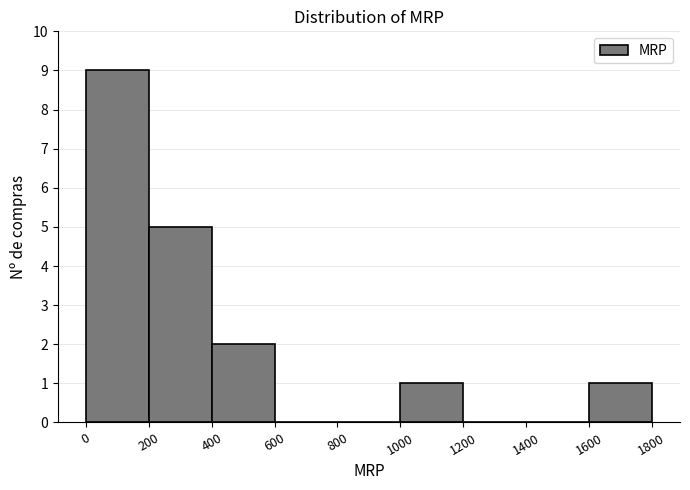

Reading left to right, transcribe this chart: for each bar, give the range it covers on the x-axis and its height. The values are not printed on the chart, so give them approximately, as read against the axis.

0 to 200: 9
200 to 400: 5
400 to 600: 2
600 to 800: 0
800 to 1000: 0
1000 to 1200: 1
1200 to 1400: 0
1400 to 1600: 0
1600 to 1800: 1